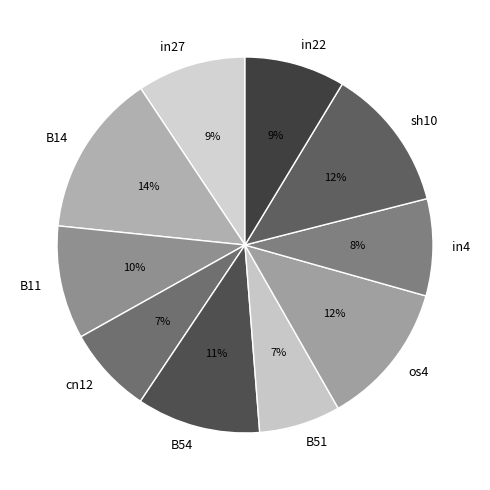

Is there a majority slice in this chart?

No